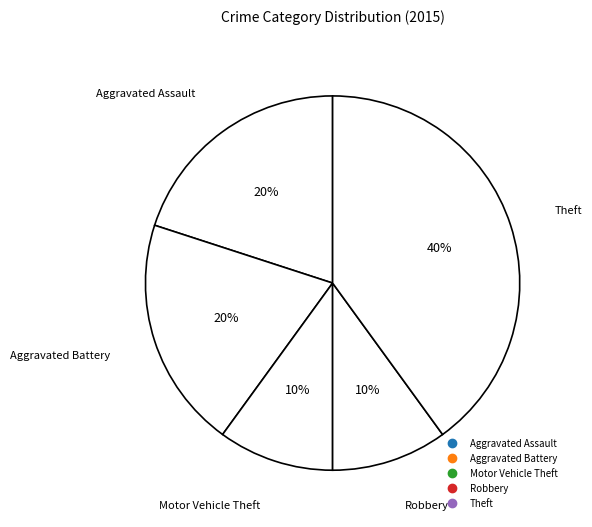

Rank the categories by value from highest to lowest.

Theft, Aggravated Assault, Aggravated Battery, Motor Vehicle Theft, Robbery